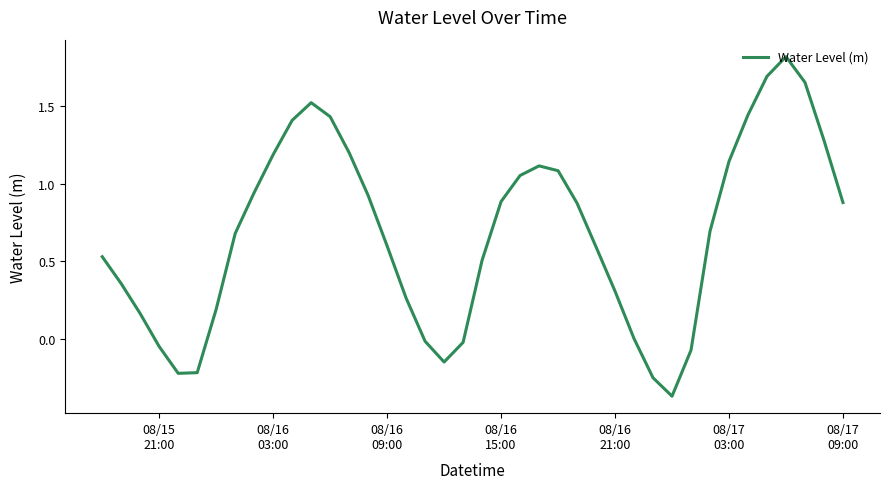

True or false: there are more than 0 points higher than both neighbors.

True